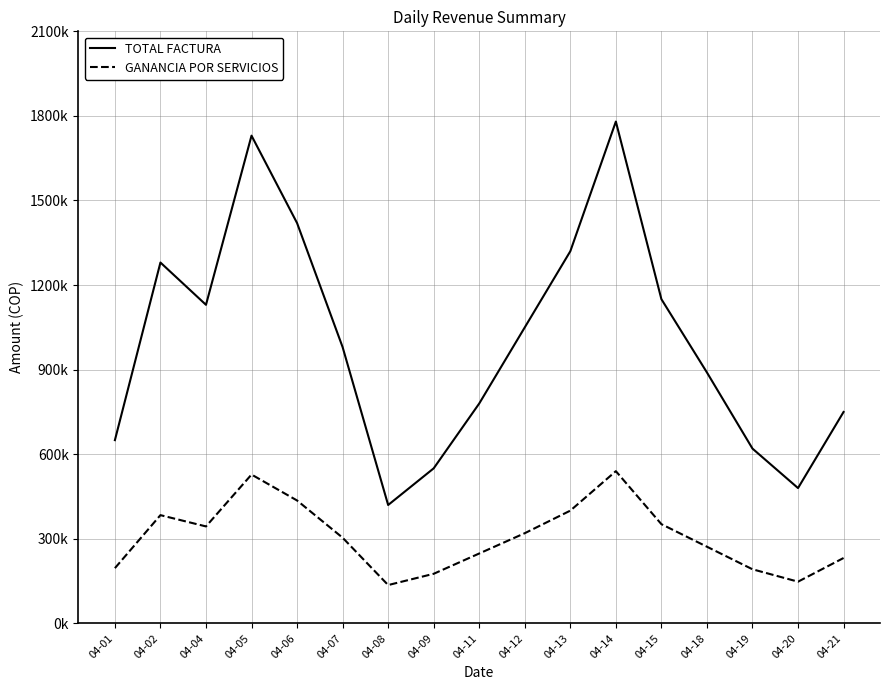

Reading left to right, what are all the values shown in this chart?

TOTAL FACTURA: 04-01=650000	04-02=1280000	04-04=1130000	04-05=1730000	04-06=1420000	04-07=980000	04-08=420000	04-09=550000	04-11=780000	04-12=1050000	04-13=1320000	04-14=1780000	04-15=1150000	04-18=890000	04-19=620000	04-20=480000	04-21=750000
GANANCIA POR SERVICIOS: 04-01=196000	04-02=384000	04-04=344000	04-05=528000	04-06=436000	04-07=304000	04-08=136000	04-09=176000	04-11=248000	04-12=320000	04-13=400000	04-14=540000	04-15=352000	04-18=272000	04-19=192000	04-20=148000	04-21=232000